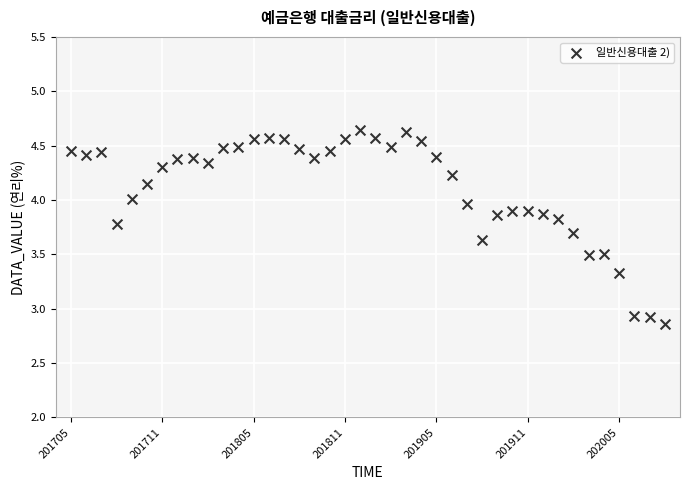

What is the range of Y values (max minus min)?

1.8